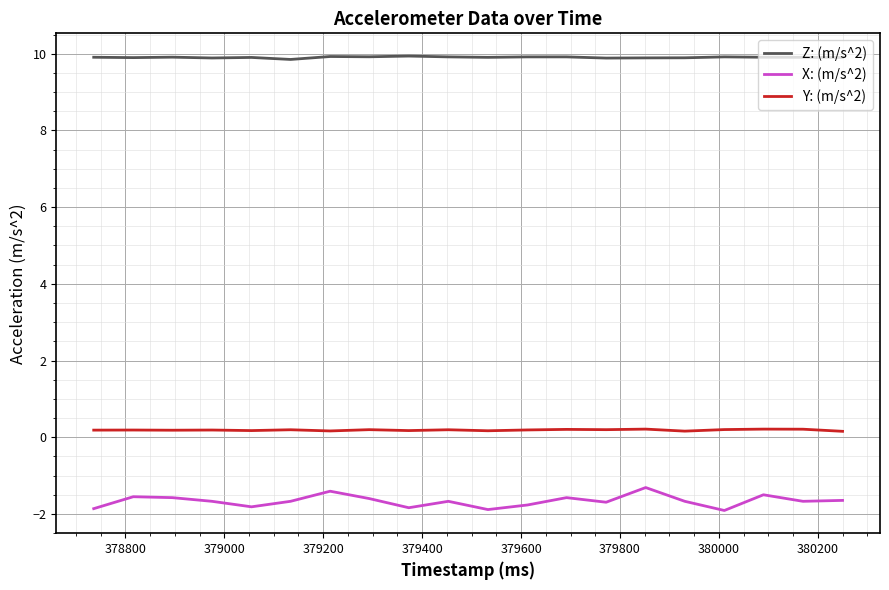

Which series has the largest total across all categories?

Z: (m/s^2)